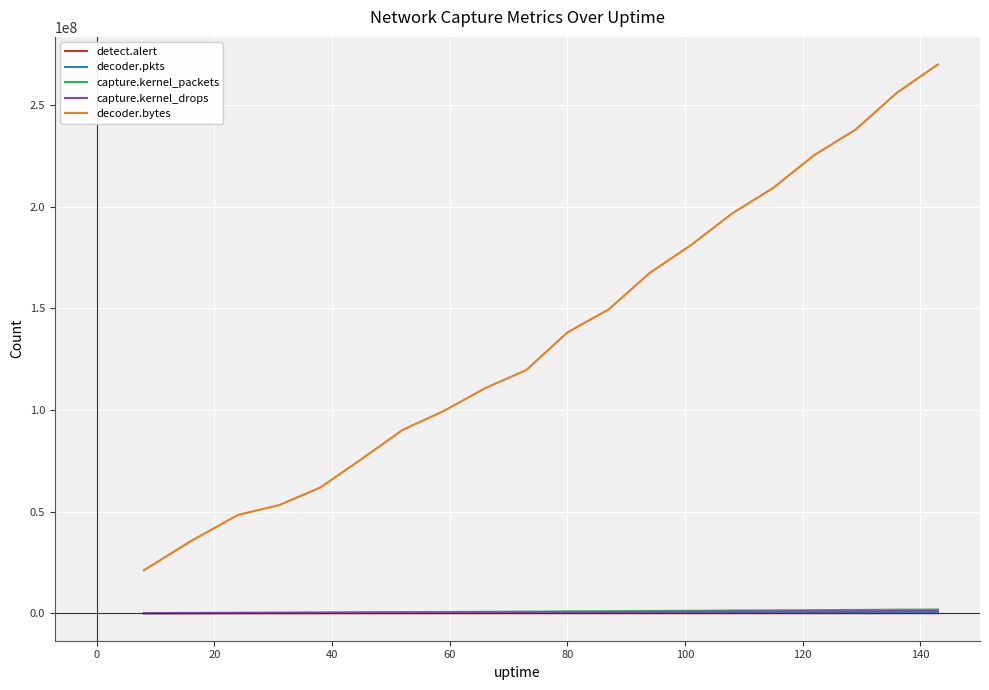

Which series has the largest total across all categories?

decoder.bytes